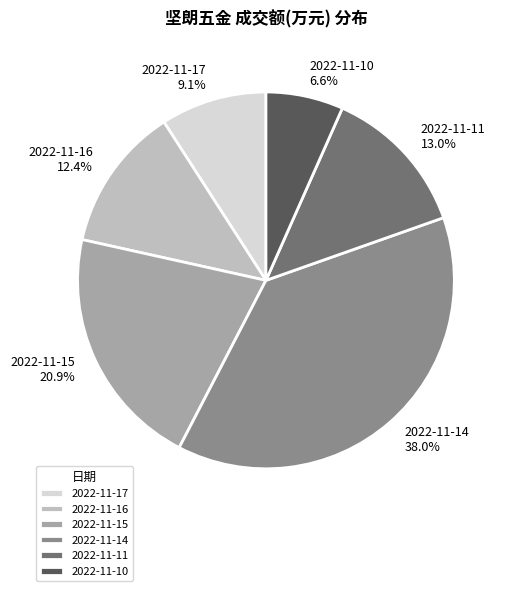

How many segments does this pie chart have?

6